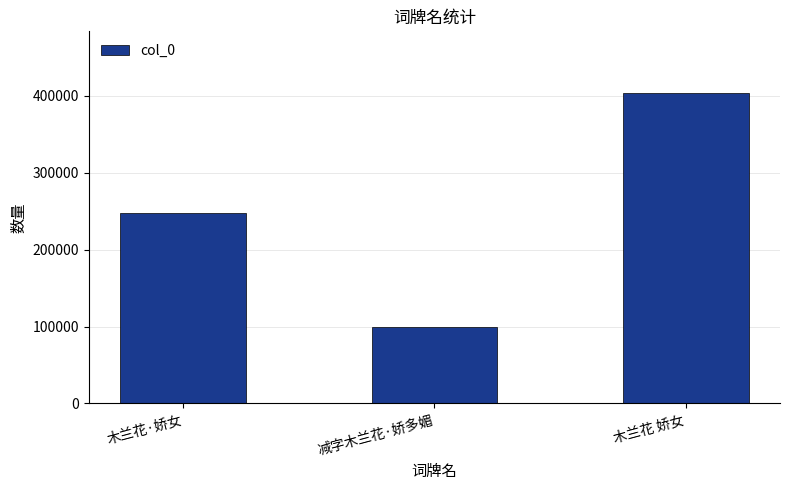

Rank the categories by value from highest to lowest.

木兰花 娇女, 木兰花·娇女, 减字木兰花·娇多媚